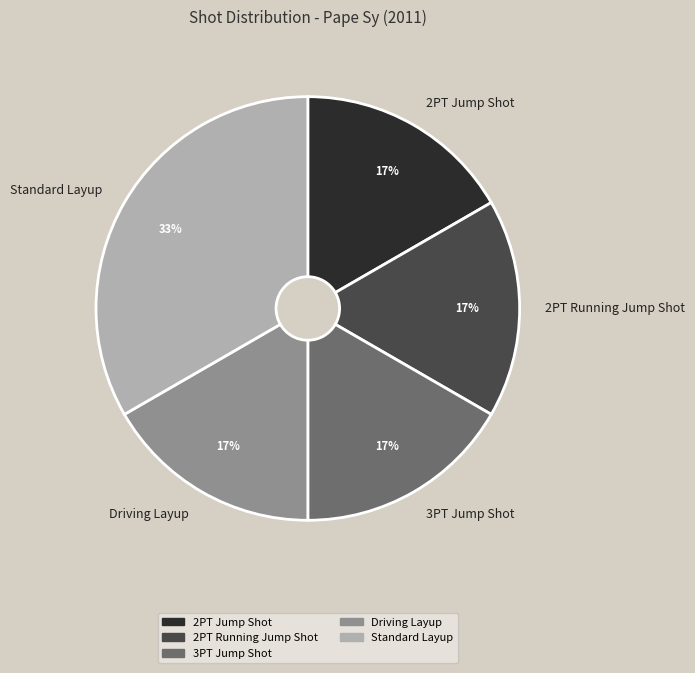

Do 3PT Jump Shot and 2PT Jump Shot together represent more than half of the pie?

No